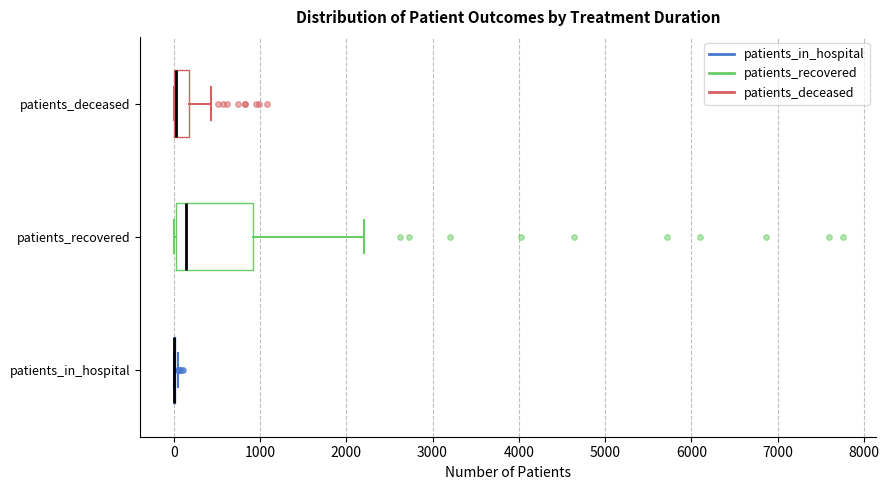

Comparing the boxes themselves (not the whiskers), which one is the widest?

patients_recovered